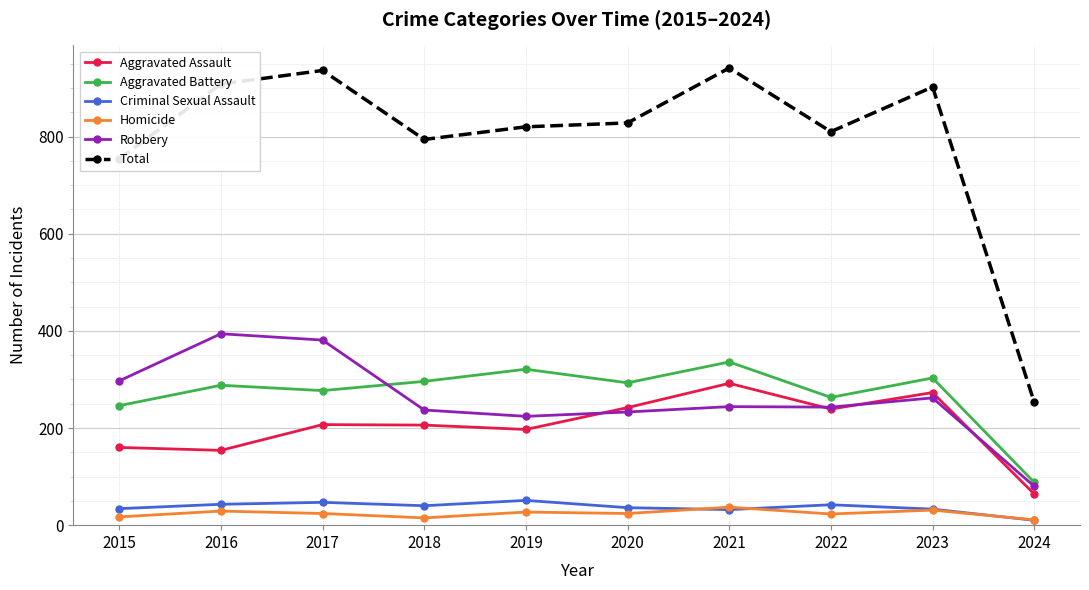

Which series has the largest range (max minus min)?

Total